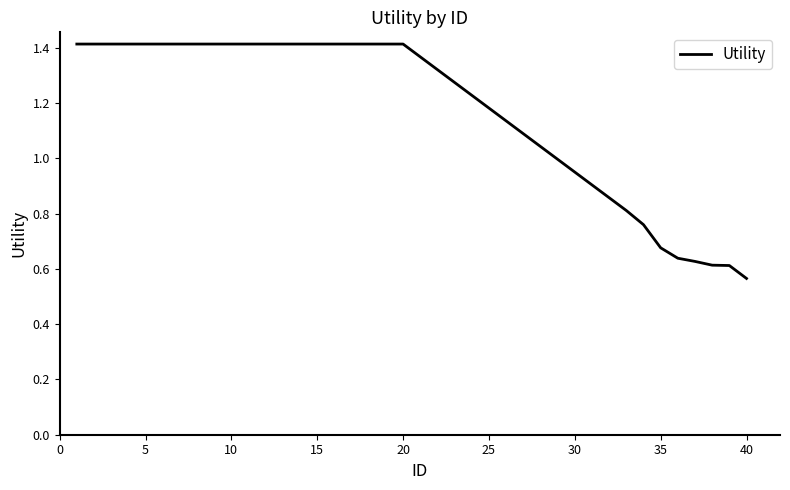

Reading right to left, transcribe all the data shown in this chart.

0.6	0.6	0.6	0.6	0.6	0.7	0.8	0.8	1.4	1.4	1.4	1.4	1.4	1.4	1.4	1.4	1.4	1.4	1.4	1.4	1.4	1.4	1.4	1.4	1.4	1.4	1.4	1.4